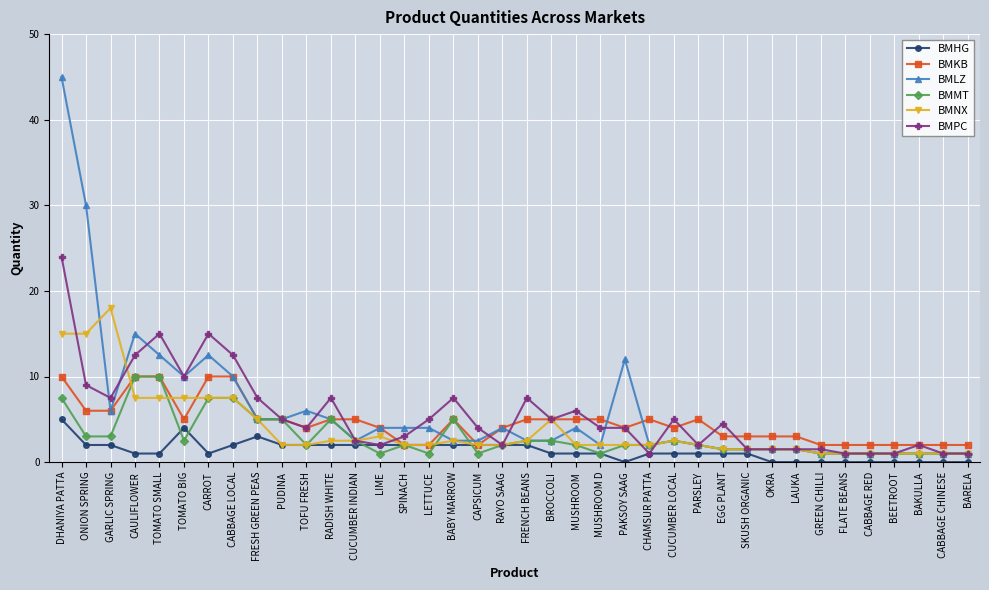

What value does the BMMT series have at TOMATO BIG?

2.5